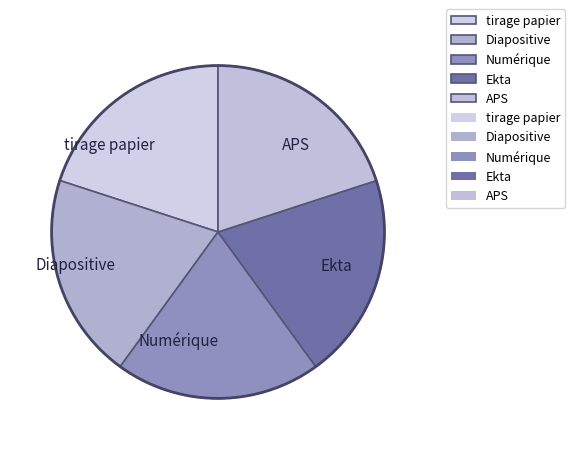

The Diapositive slice represents 11% of the pie. True or false?

False